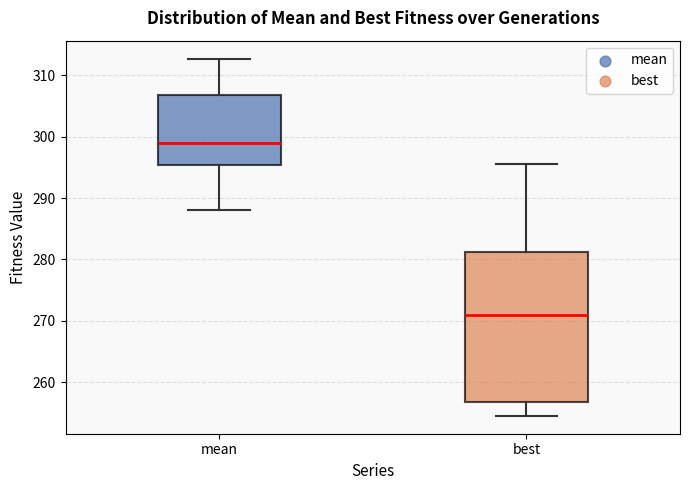

Which box is the tallest, from its lower edge to its upper edge?

best